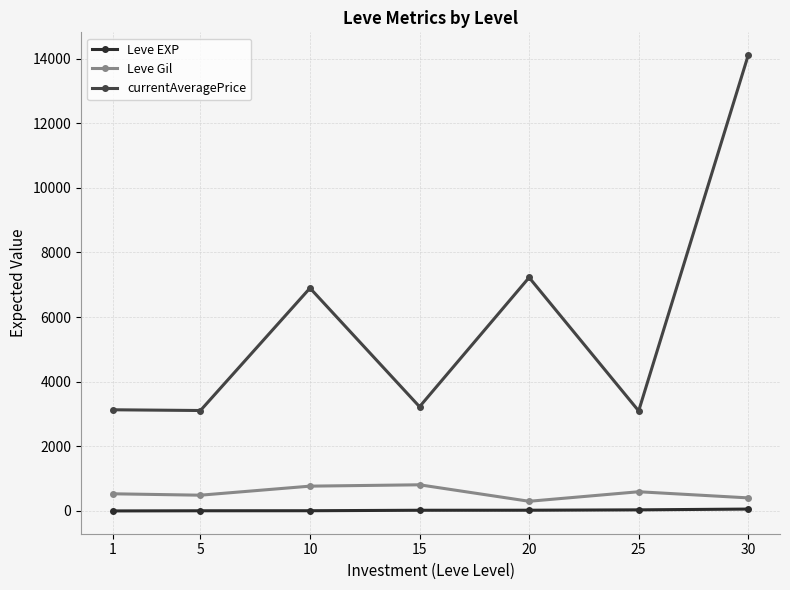

Read the Leve Gil value at 20.

300.0